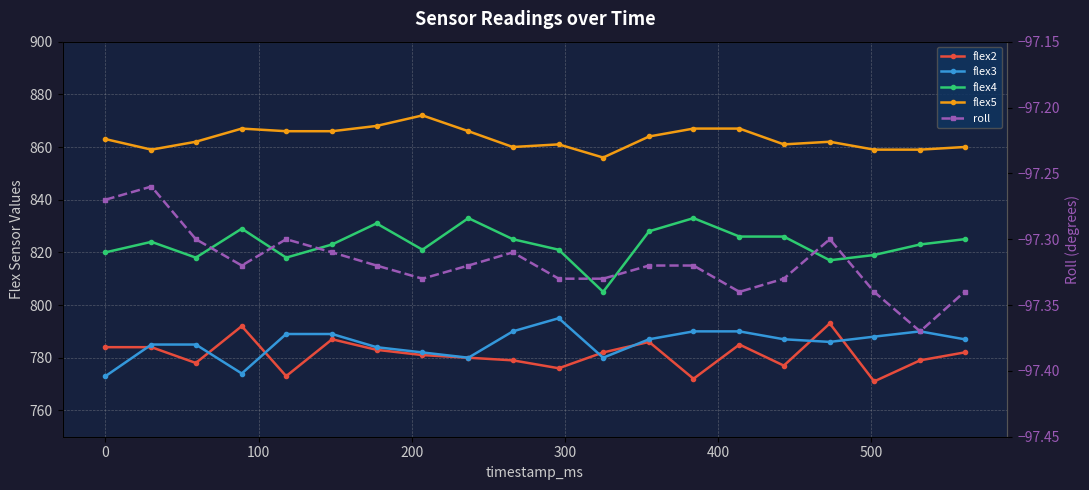

What is the difference between the maximum and minimum values in the flex3 series?

22.0